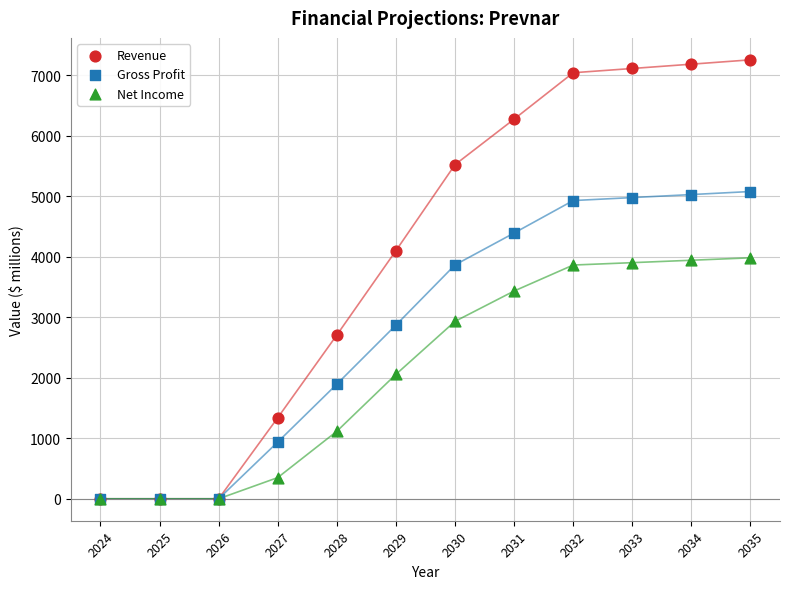

Which series reaches the maximum Y coordinate?

Revenue